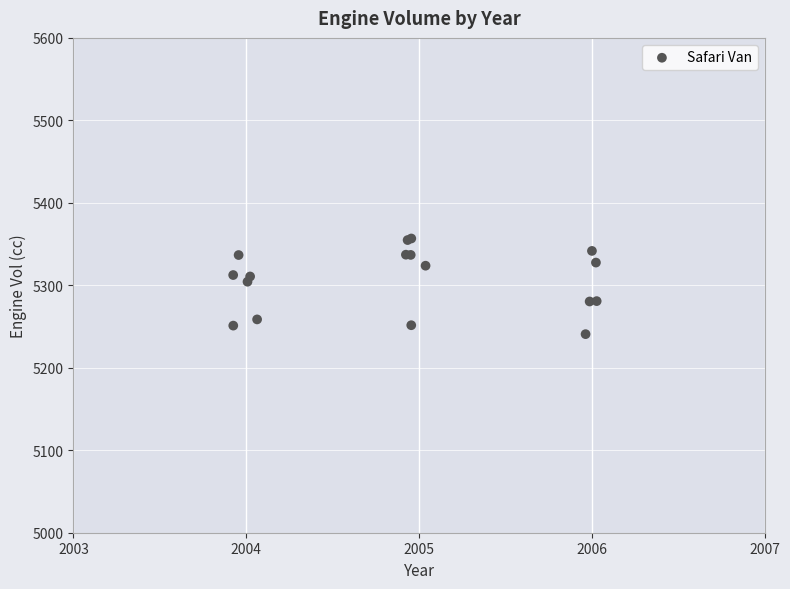

What Y value in the scatter plot is closest to 5298?

5304.3